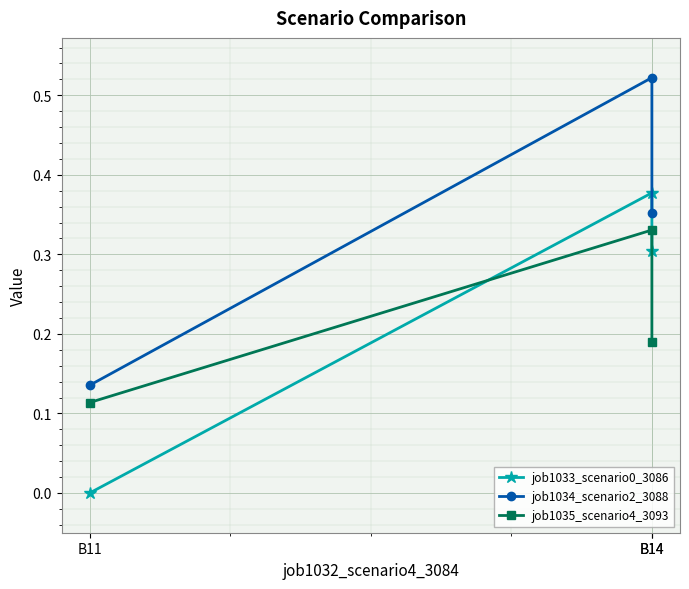

Which label corresponds to the largest value in the chart?

B14